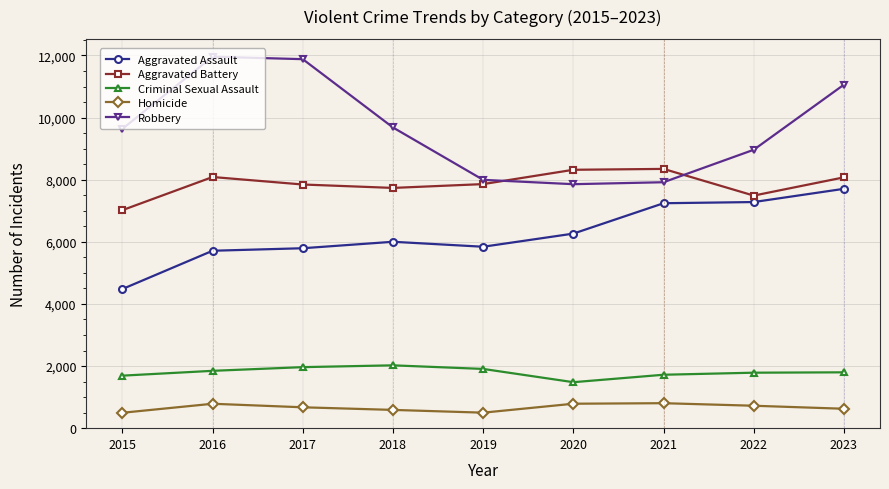

In Criminal Sexual Assault, how many points are higher than both neighbors (excluding endpoints)?

1